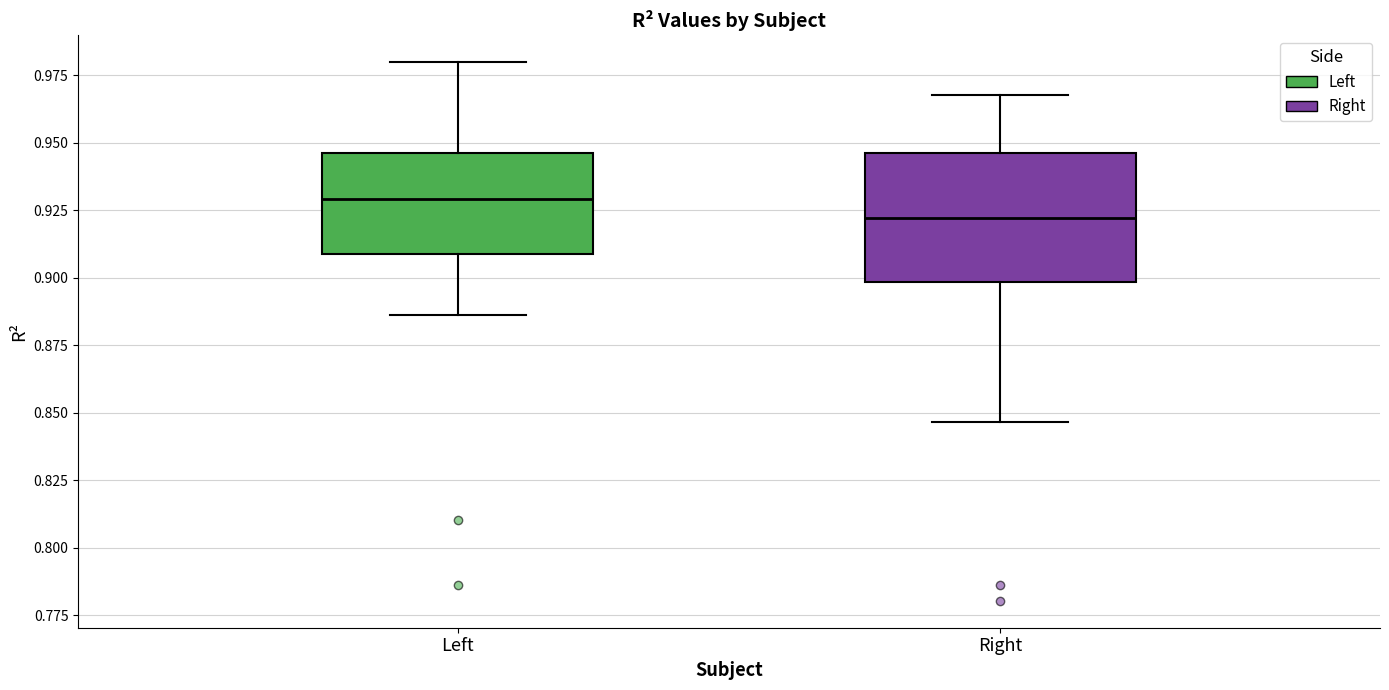

Reading left to right, read every box against the y-axis: the position of its median line, the range the box covers, and the ends of its whiskers. The values are not printed on the chart, so give them approximately, as read against the axis.

Left: median 0.930, box 0.910 to 0.945, whiskers 0.885 to 0.980
Right: median 0.920, box 0.900 to 0.945, whiskers 0.845 to 0.970